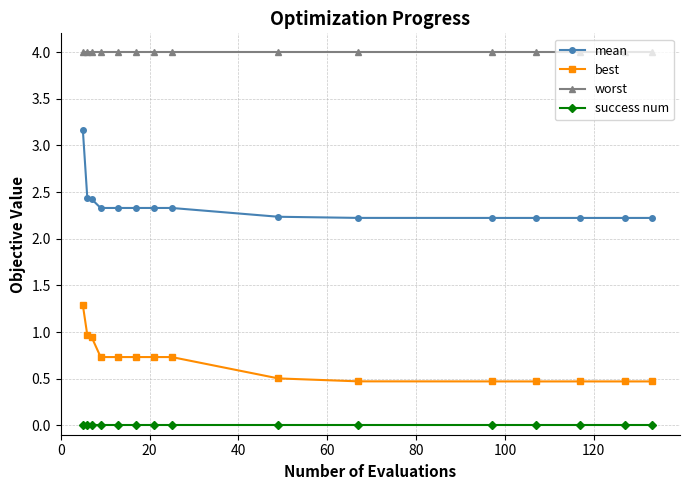

What is the average value of the worst series?

4.0